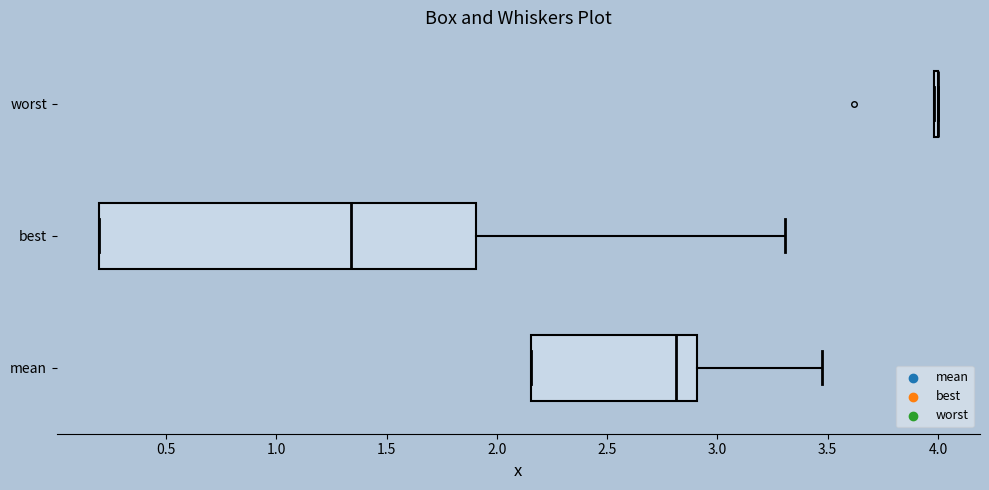

Which box is the widest, from its left edge to its right edge?

best